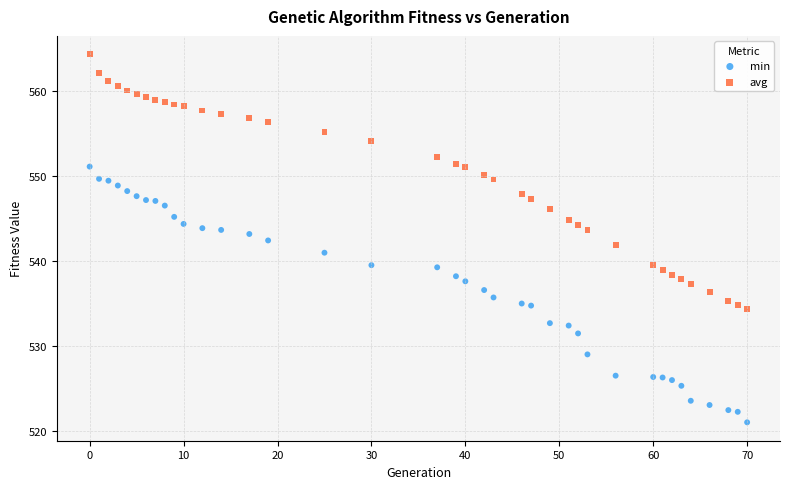

Across all data points, what is the range of X values (max minus min)?

70.0